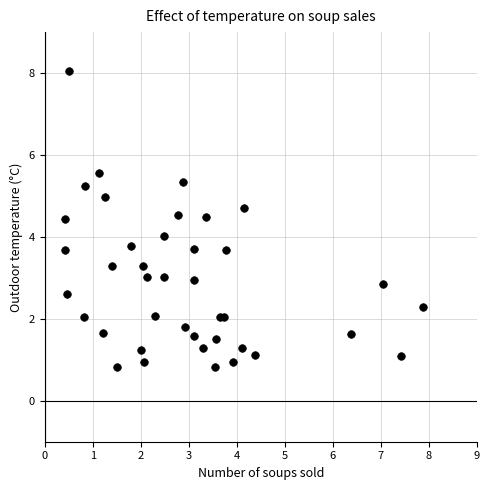

What is the range of X values (max minus min)?

7.4